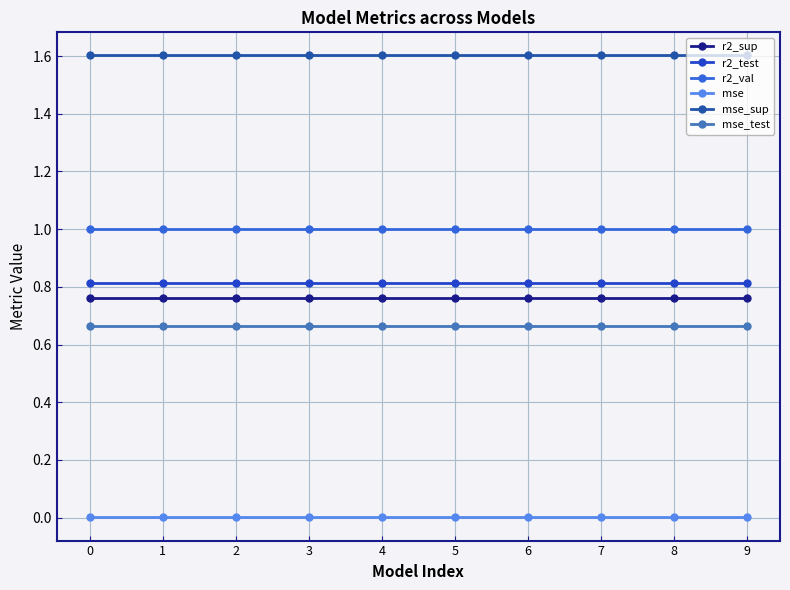

Is the value of r2_sup at 0 greater than the value of mse_sup at 3?

No